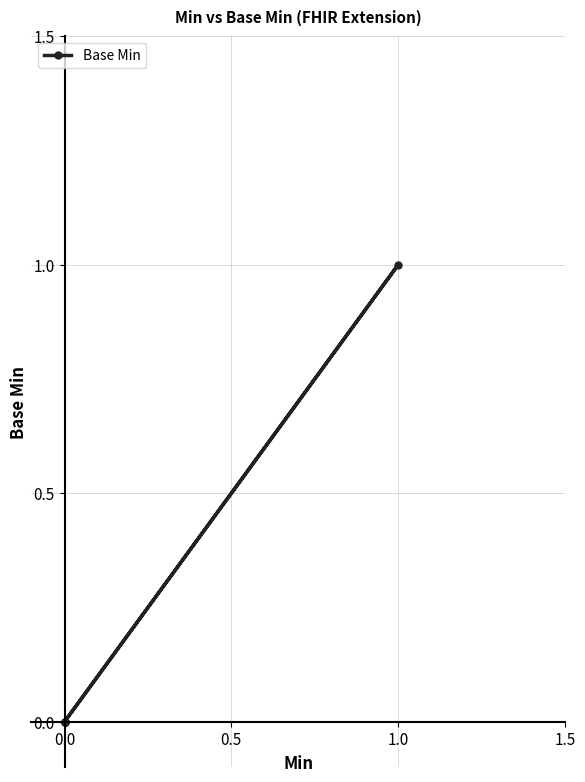

How many series are shown in this chart?

1